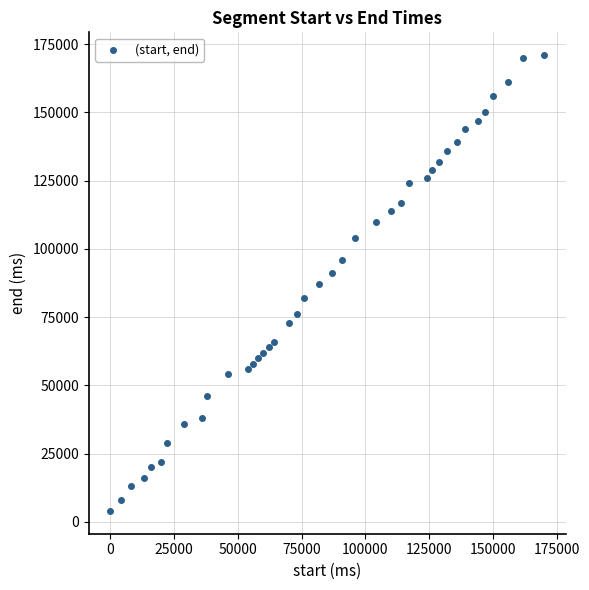

What is the range of Y values (max minus min)?

167000